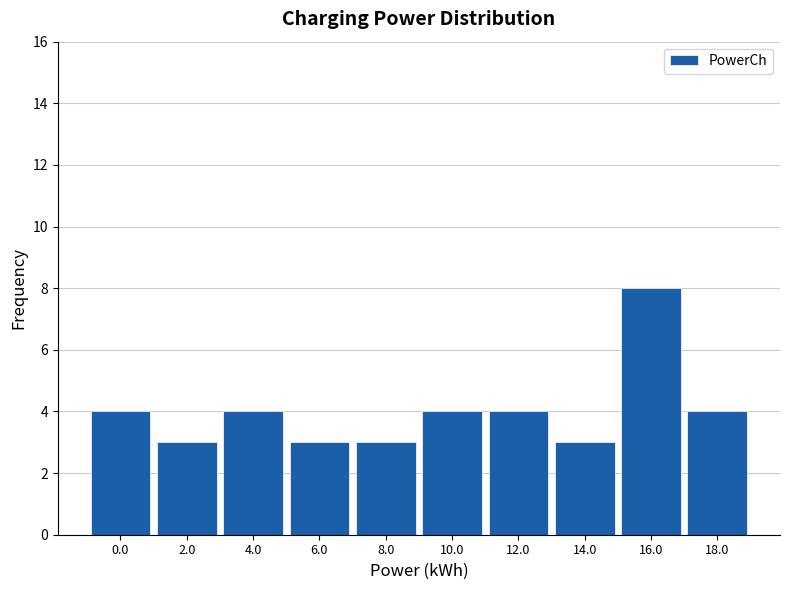

Reading left to right, list all the values displayed in this chart.

4	3	4	3	3	4	4	3	8	4